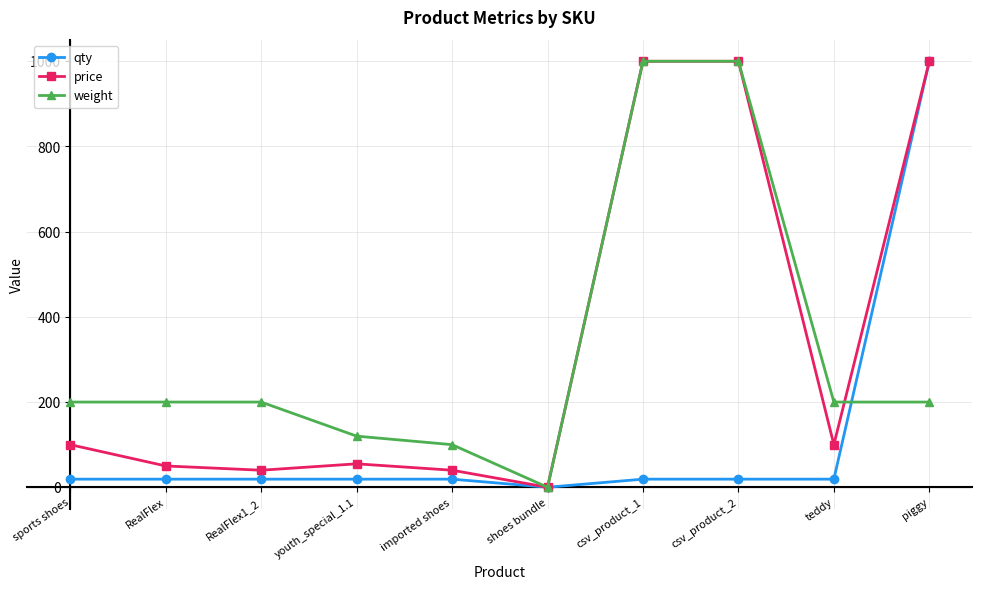

True or false: qty has a value of 19 at csv_product_1.

True